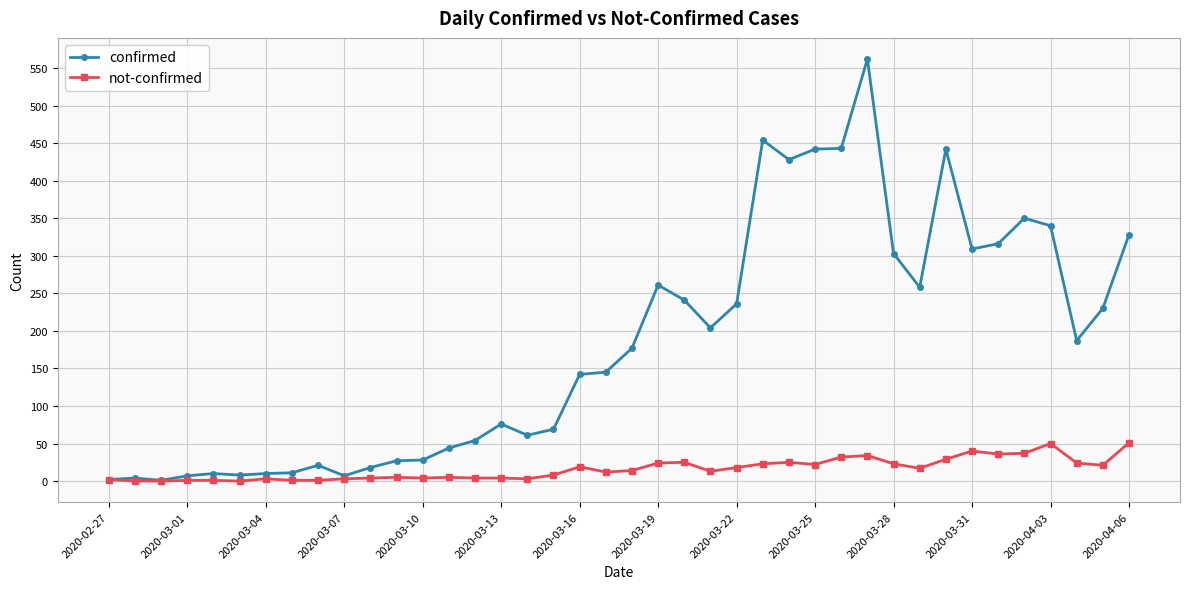

Which series has the largest range (max minus min)?

confirmed